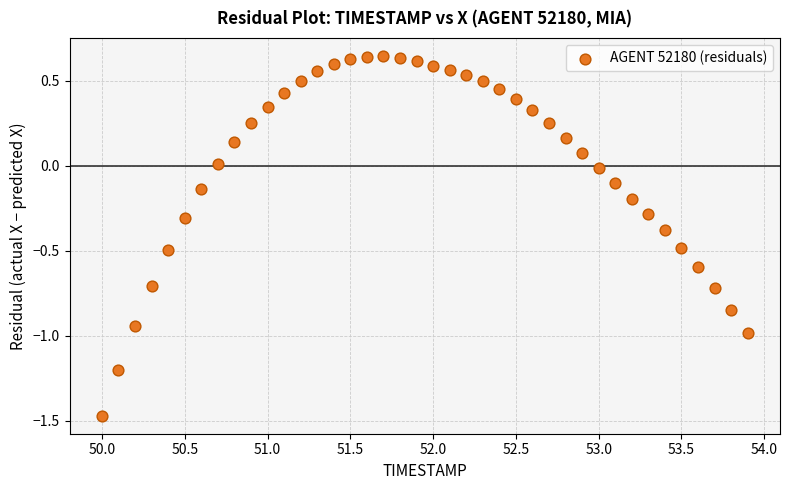

What is the range of Y values (max minus min)?

2.1